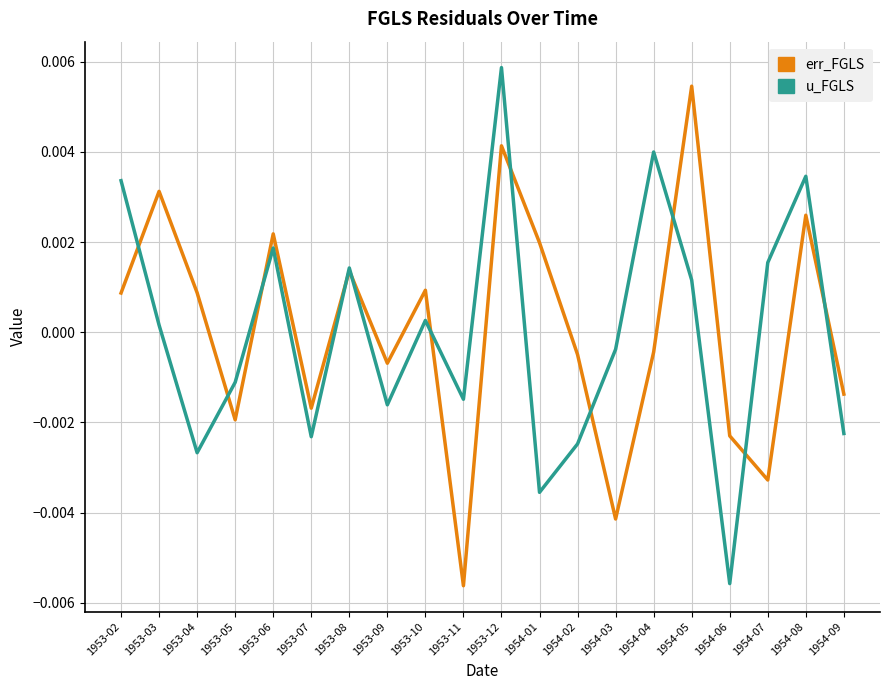

Which label corresponds to the largest value in the chart?

1953-12